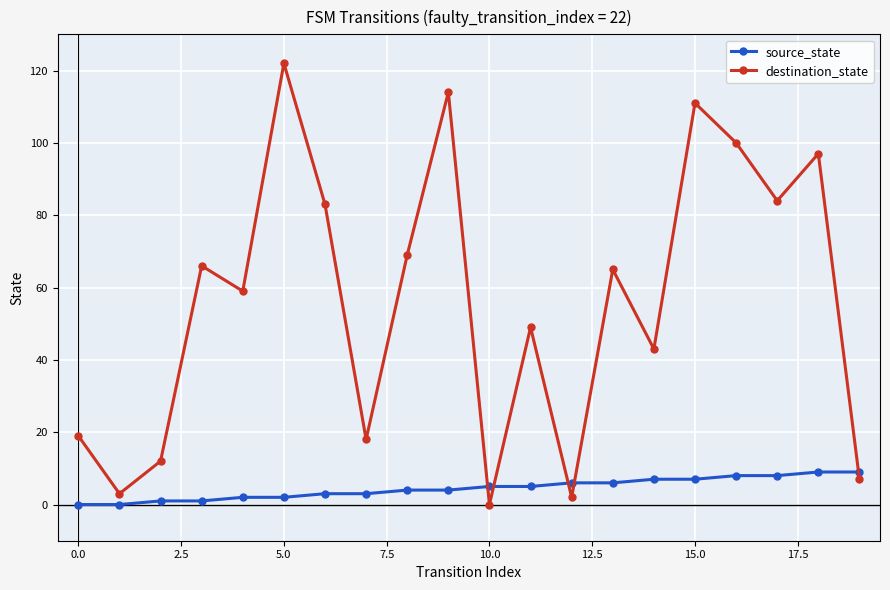

Reading right to left, what are all the values shown in this chart?

source_state: 9	9	8	8	7	7	6	6	5	5	4	4	3	3	2	2	1	1	0	0
destination_state: 7	97	84	100	111	43	65	2	49	0	114	69	18	83	122	59	66	12	3	19